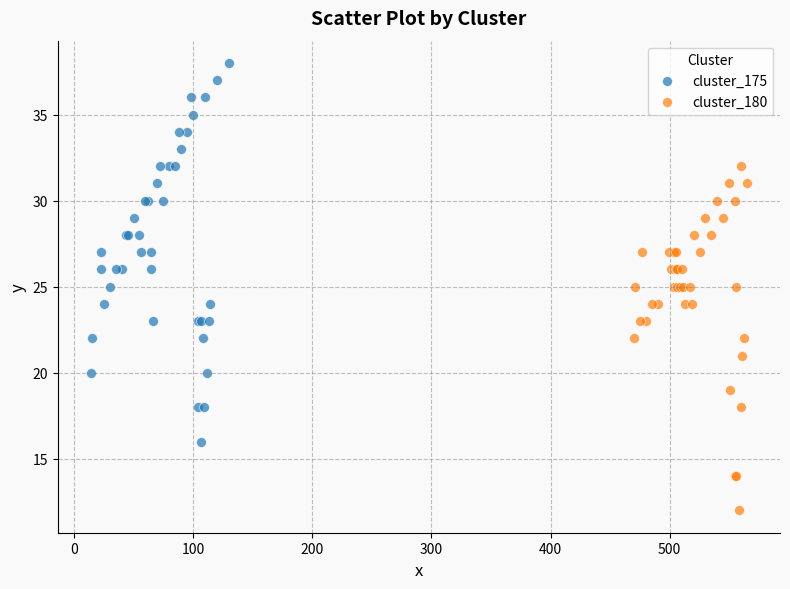

Which series contains the highest Y value?

cluster_175